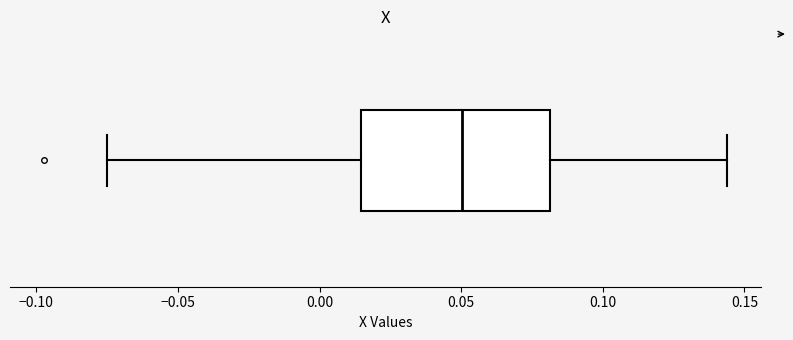

Where is the left edge of the box on the x-axis? The values are not printed on the chart, so give them approximately, as read against the axis.

0.015